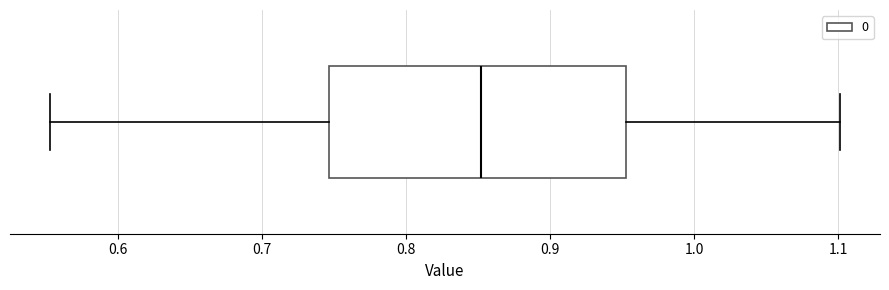

Transcribe this box plot: give where the median line is, the range the box spans, and where the two whiskers end, as read against the x-axis. The values are not printed on the chart, so give them approximately, as read against the axis.

median 0.85, box 0.75 to 0.95, whiskers 0.55 to 1.10